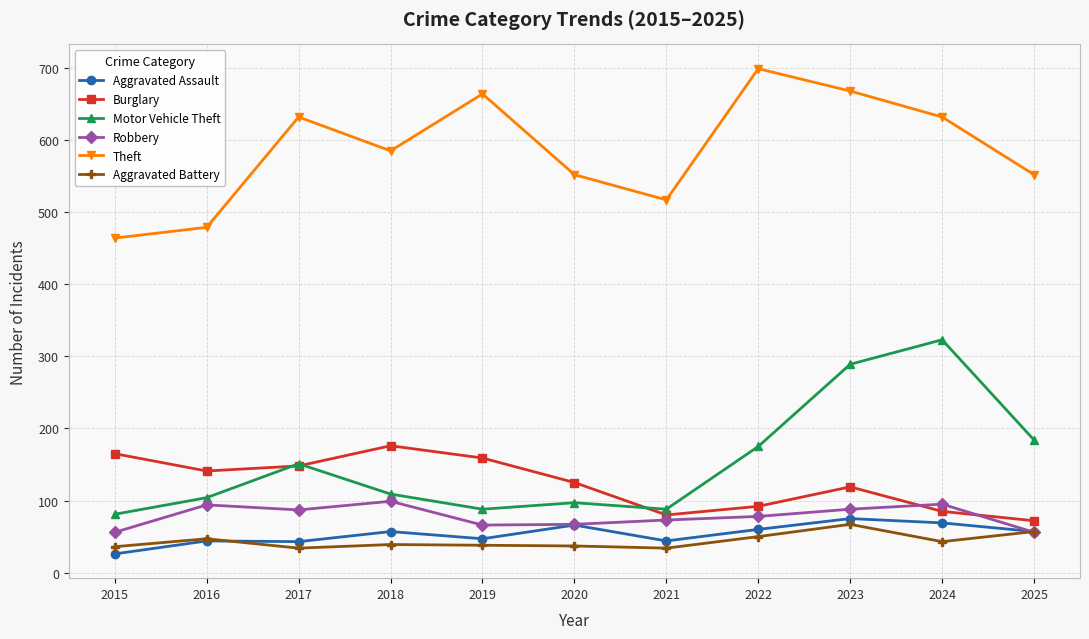

The Aggravated Assault series shows 36 at 2023. True or false?

False